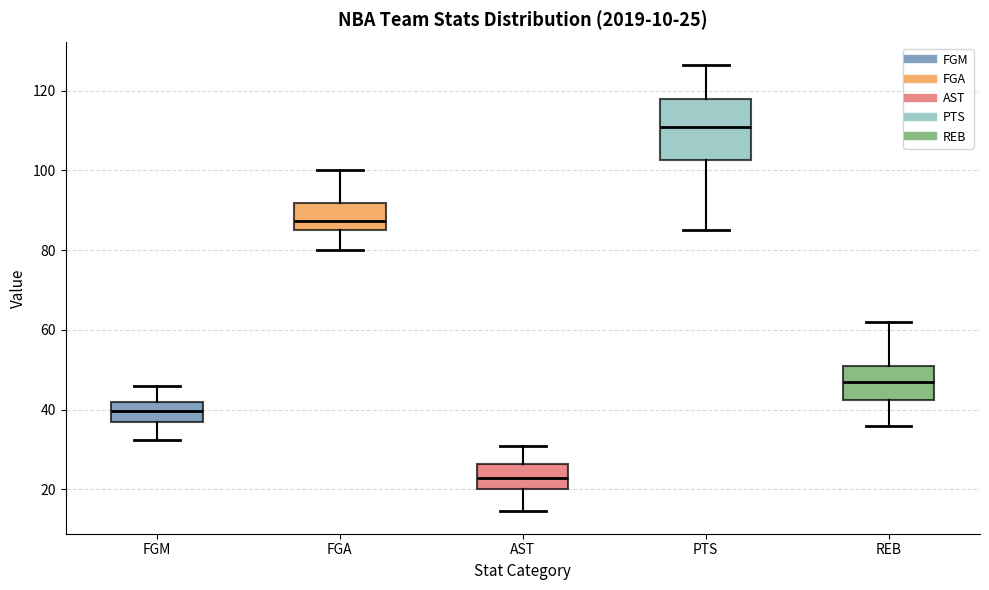

Comparing the boxes themselves (not the whiskers), which one is the tallest?

PTS